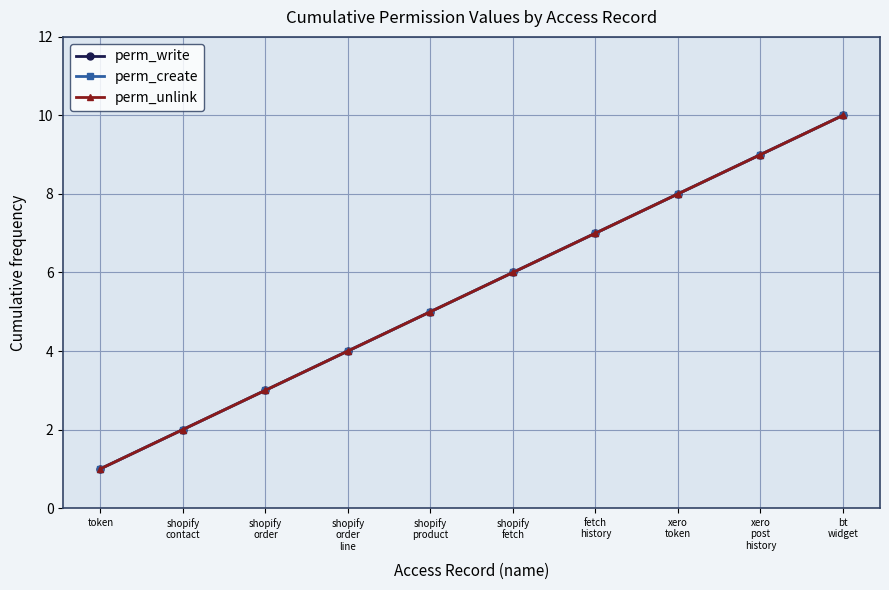

What is the lowest value of the perm_unlink series?

1